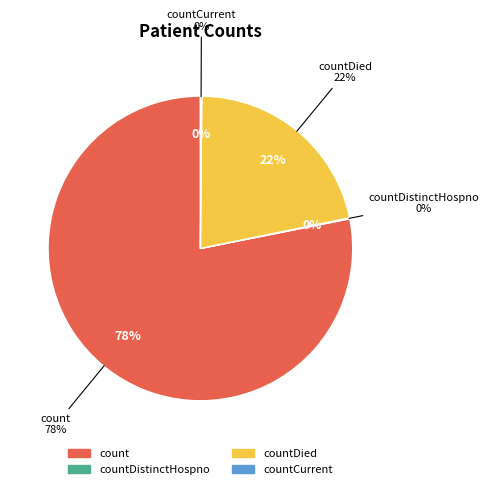

To the nearest percent, what is the difference between the countDistinctHospno and count slice percentages?

78%